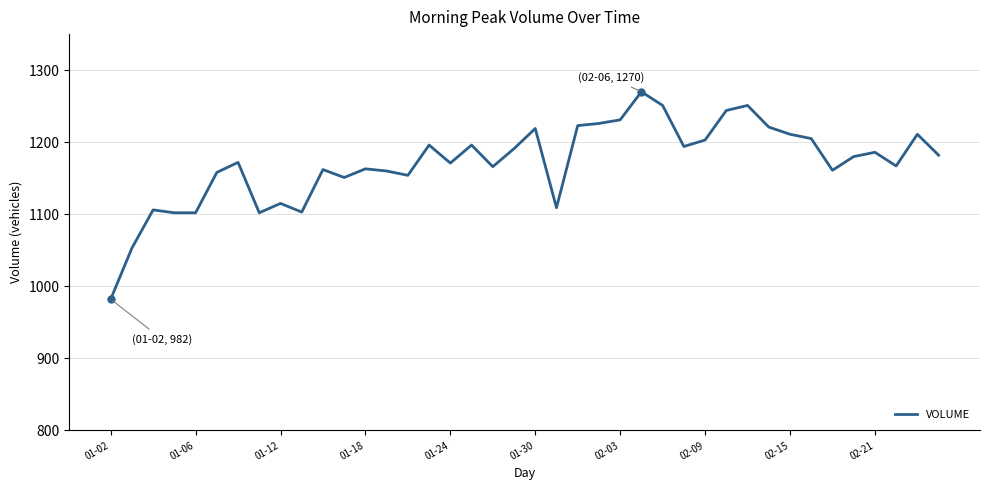

What is the difference between the maximum and minimum values?

288